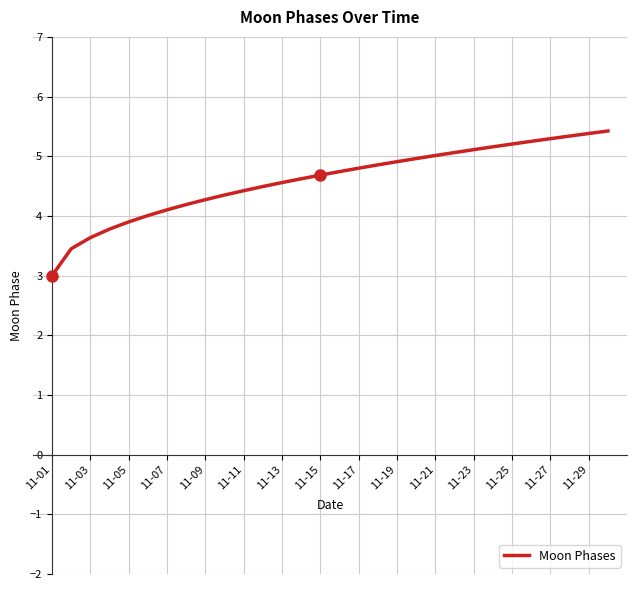

What is the difference between the maximum and minimum values?

2.4